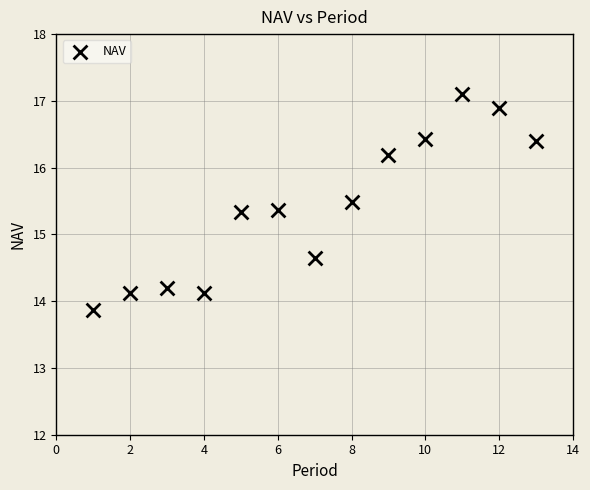

What is the range of Y values (max minus min)?

3.2